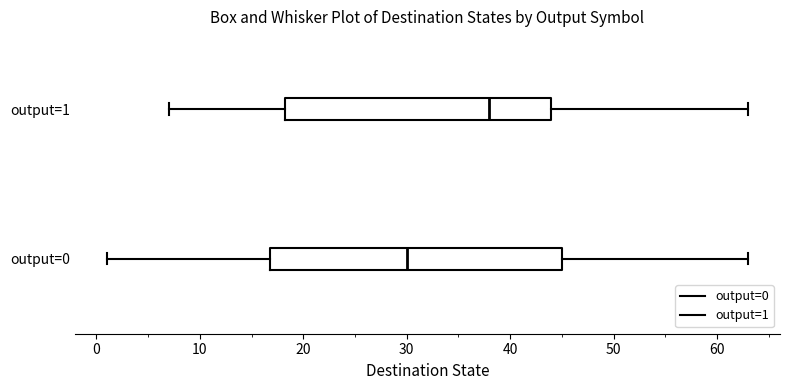

Reading bottom to top, transcribe this box plot: for each box, give where its median line is, the range the box spans, and where its two whiskers end, as read against the x-axis. The values are not printed on the chart, so give them approximately, as read against the axis.

output=0: median 30, box 17 to 45, whiskers 1 to 63
output=1: median 38, box 18 to 44, whiskers 7 to 63